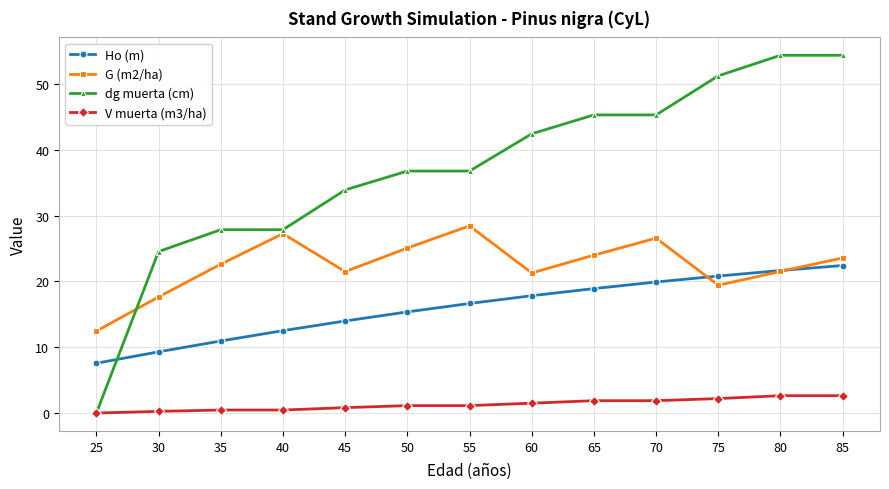

Is this an area chart (filled region under the line)?

No